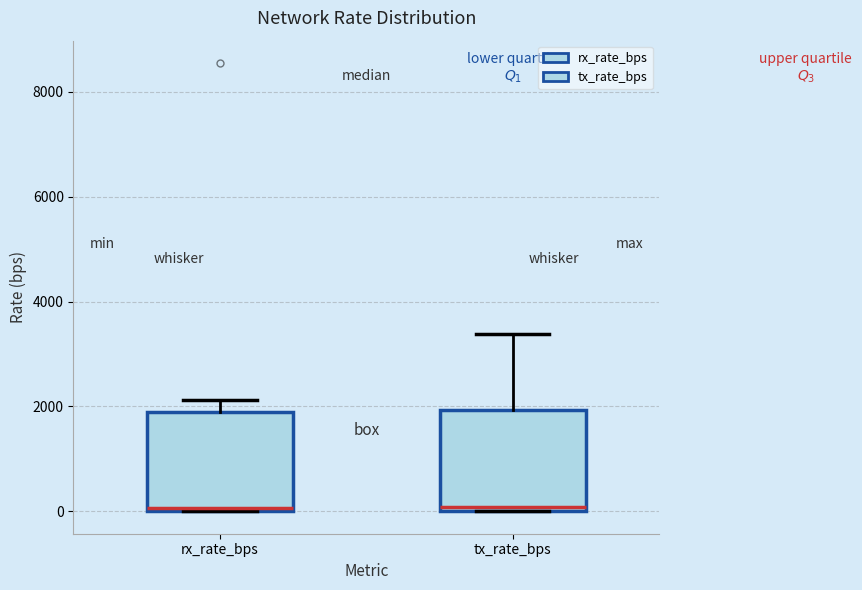

Reading left to right, read every box against the y-axis: the position of its median line, the range the box covers, and the ends of its whiskers. The values are not printed on the chart, so give them approximately, as read against the axis.

rx_rate_bps: median 0 (just above the box's lower edge), box 0 to 1800, whiskers 0 to 2200
tx_rate_bps: median 0 (just above the box's lower edge), box 0 to 2000, whiskers 0 to 3400